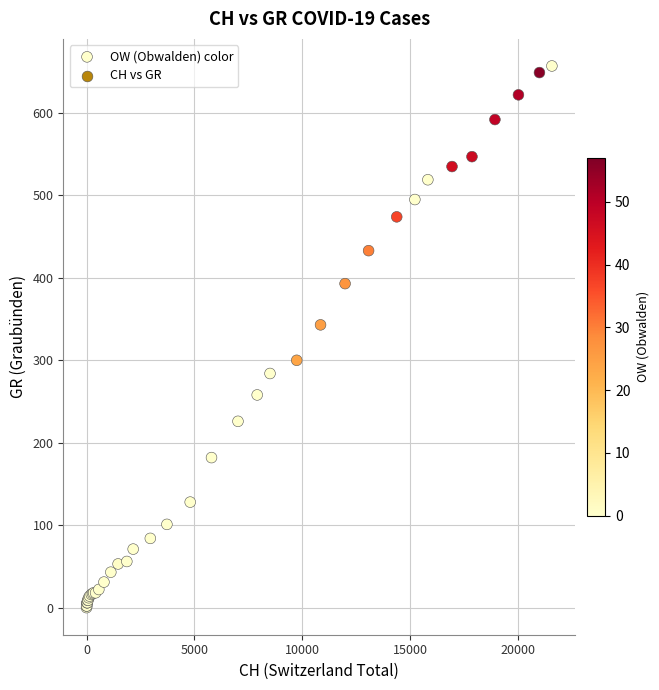

What Y value in the scatter plot is closest to 328?

343